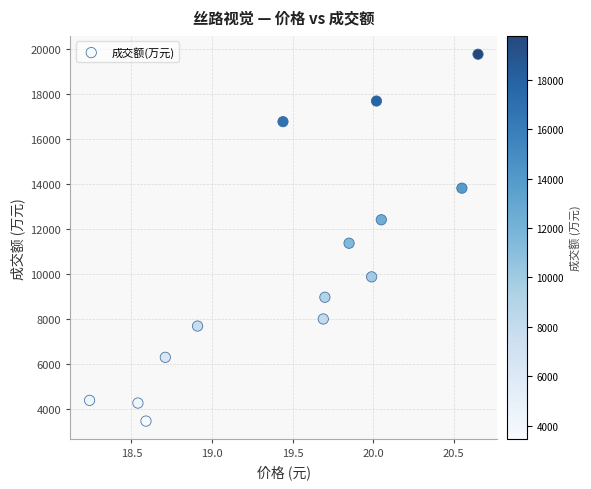

What is the range of Y values (max minus min)?

16327